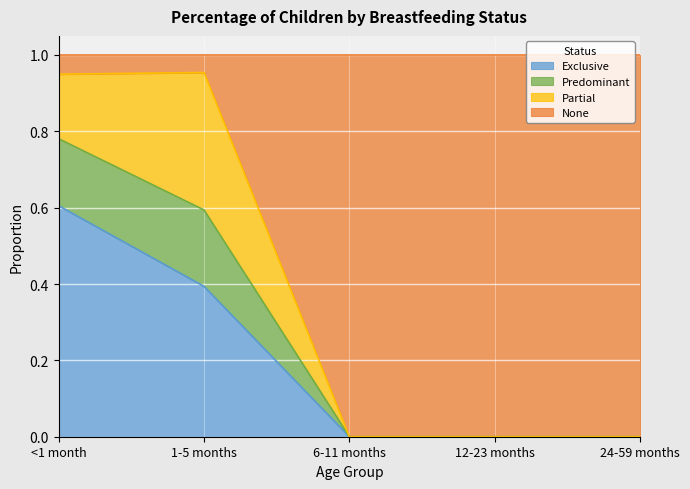

What is the total value across all series at 24-59 months?

1.0